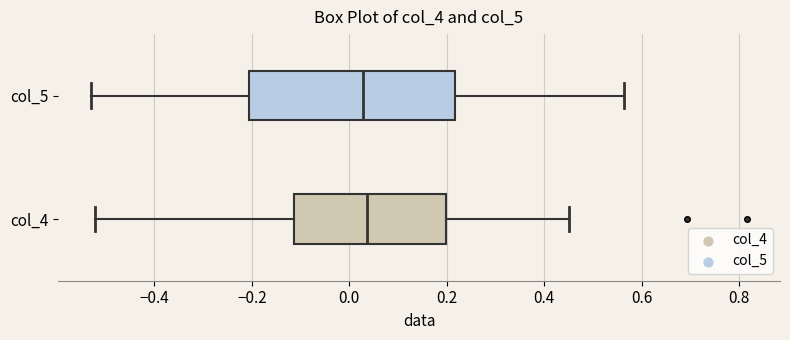

Reading bottom to top, transcribe this box plot: for each box, give where its median line is, the range the box spans, and where its two whiskers end, as read against the x-axis. The values are not printed on the chart, so give them approximately, as read against the axis.

col_4: median 0.04, box -0.12 to 0.20, whiskers -0.52 to 0.46
col_5: median 0.02, box -0.20 to 0.22, whiskers -0.52 to 0.56